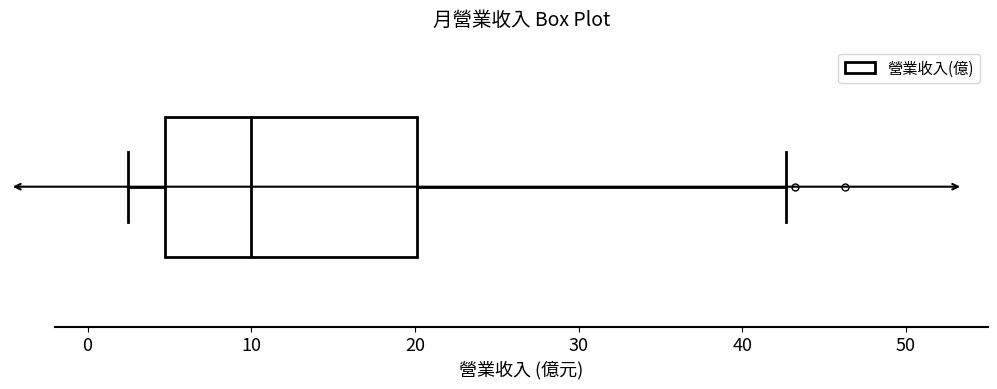

Transcribe this box plot: give where the median line is, the range the box spans, and where the two whiskers end, as read against the x-axis. The values are not printed on the chart, so give them approximately, as read against the axis.

median 10, box 5 to 20, whiskers 2 to 43